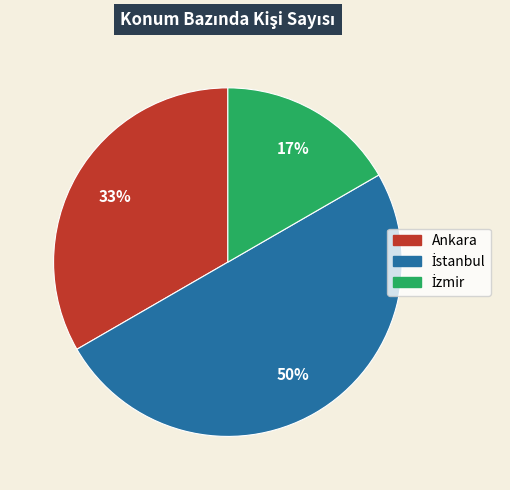

To the nearest percent, what portion does Ankara represent?

33%